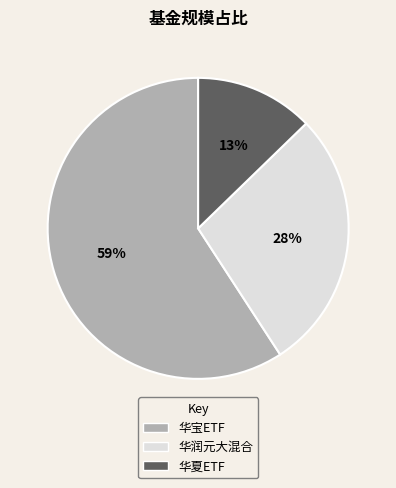

How many segments does this pie chart have?

3